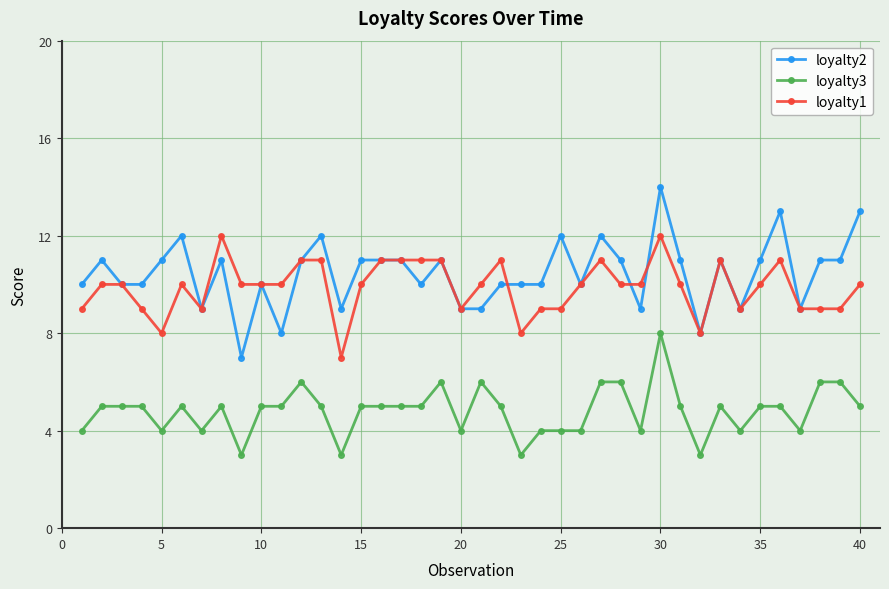

What is the minimum value for loyalty1?

7